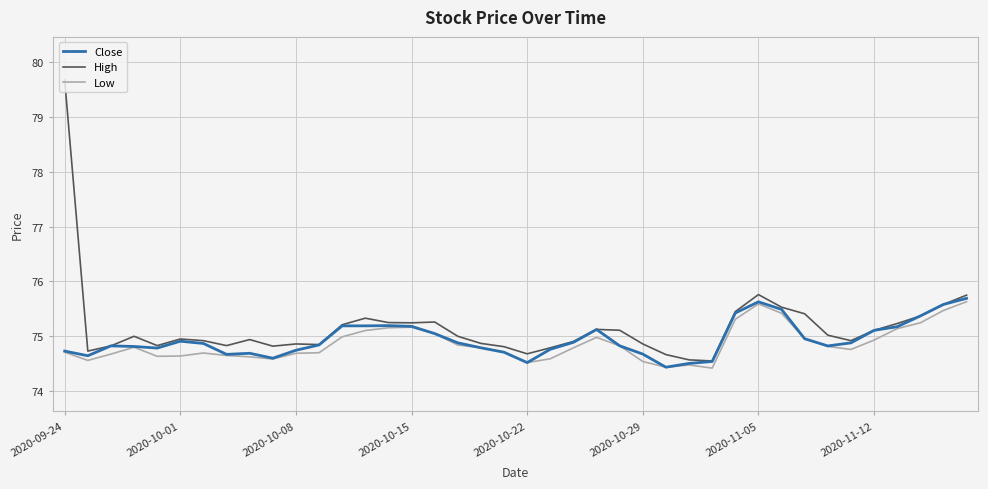

What is the maximum value shown in the chart?

79.7